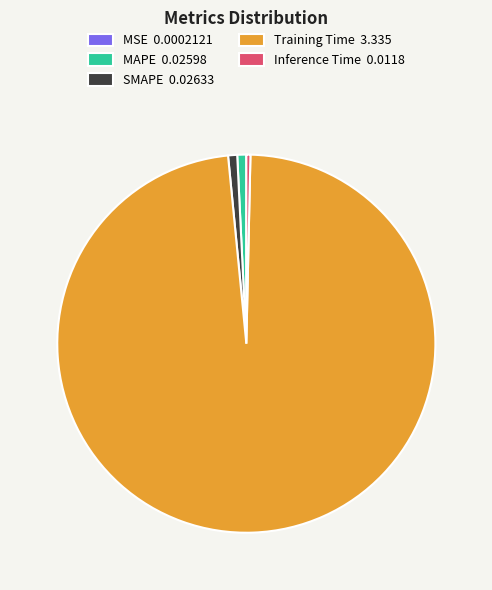

Combined, do Inference Time 0.0118 and MAPE 0.02598 account for over 50%?

No